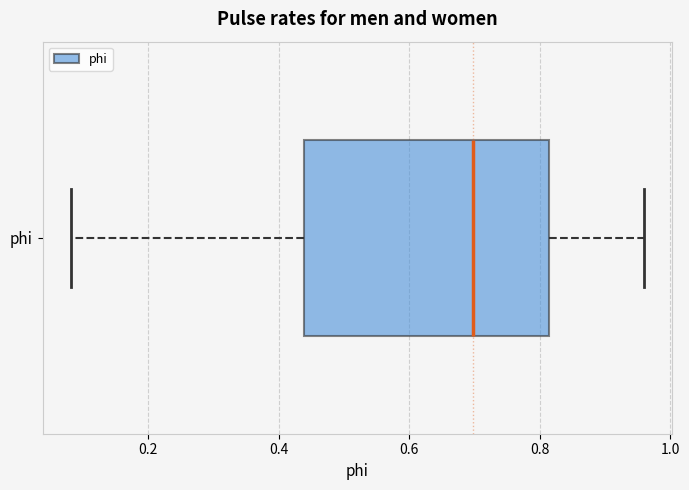

Read this box plot against the x-axis: the position of the median line, the range covered by the box, and the ends of both whiskers. The values are not printed on the chart, so give them approximately, as read against the axis.

median 0.70, box 0.44 to 0.82, whiskers 0.08 to 0.96